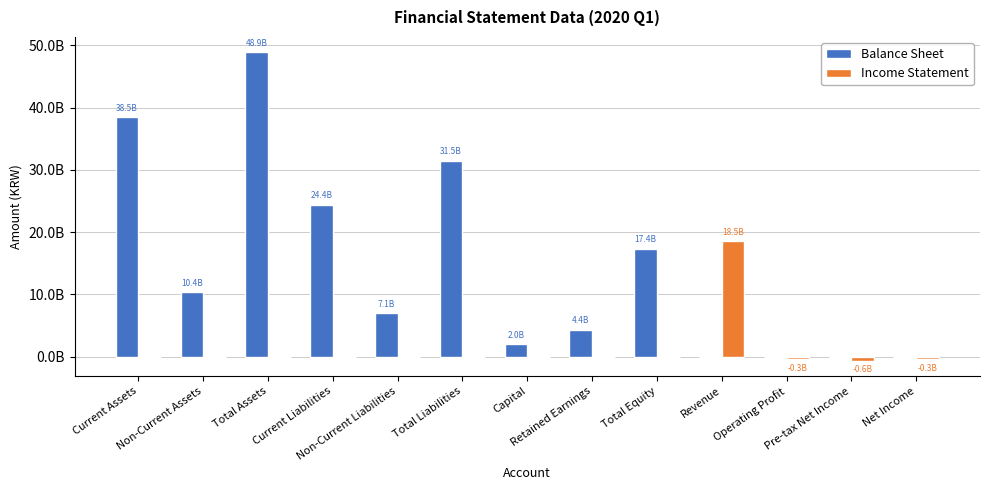

Is the value of Income Statement at Non-Current Liabilities greater than the value of Balance Sheet at Retained Earnings?

No